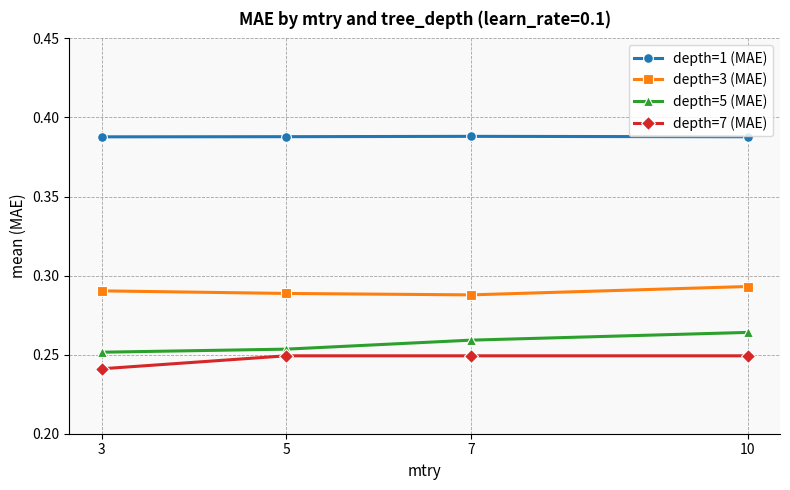

Which series has the largest total across all categories?

depth=1 (MAE)